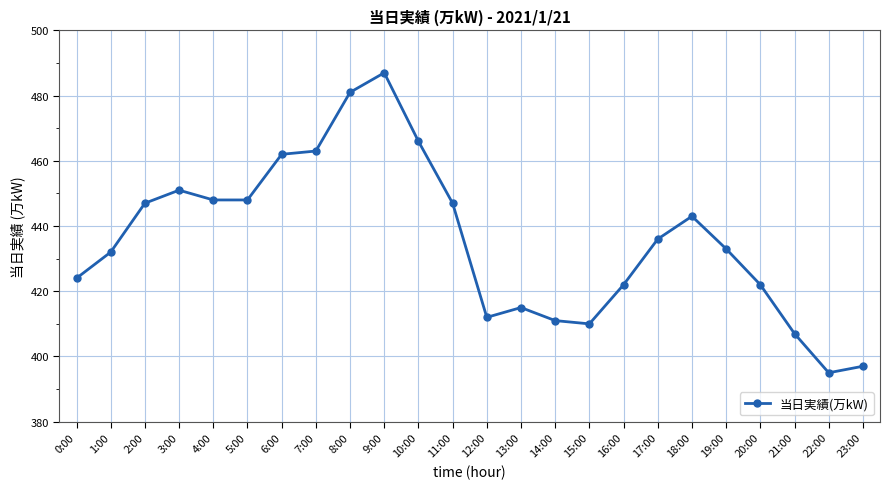

Reading left to right, extract all data points from this chart.

0:00=424	1:00=432	2:00=447	3:00=451	4:00=448	5:00=448	6:00=462	7:00=463	8:00=481	9:00=487	10:00=466	11:00=447	12:00=412	13:00=415	14:00=411	15:00=410	16:00=422	17:00=436	18:00=443	19:00=433	20:00=422	21:00=407	22:00=395	23:00=397